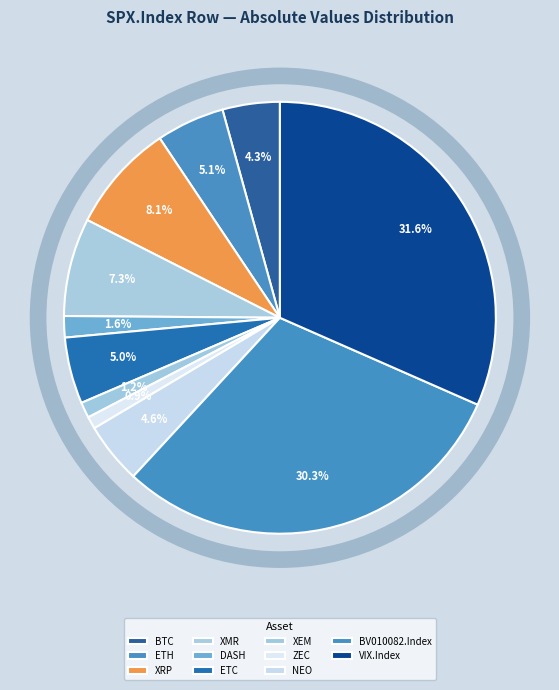

How many segments does this pie chart have?

11